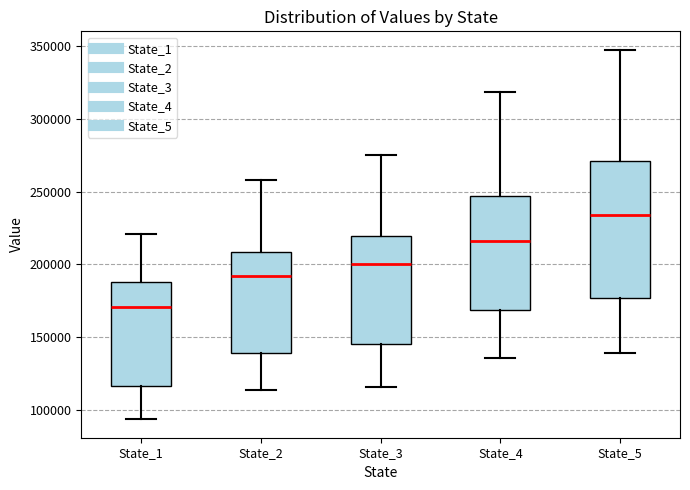

Reading left to right, transcribe this box plot: for each box, give where its median line is, the range the box spans, and where its two whiskers end, as read against the y-axis. The values are not printed on the chart, so give them approximately, as read against the axis.

State_1: median 170000, box 115000 to 190000, whiskers 95000 to 220000
State_2: median 190000, box 140000 to 210000, whiskers 115000 to 260000
State_3: median 200000, box 145000 to 220000, whiskers 115000 to 275000
State_4: median 215000, box 170000 to 245000, whiskers 135000 to 320000
State_5: median 235000, box 175000 to 270000, whiskers 140000 to 345000